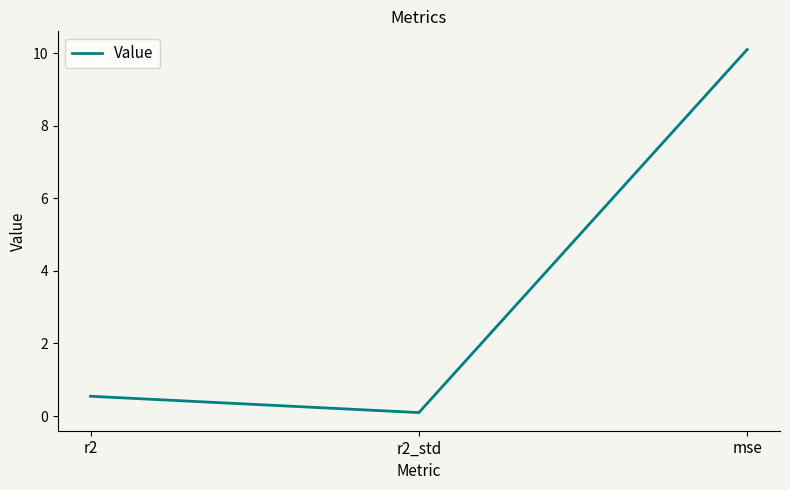

What is the sum of the values at r2 and mse?

10.6